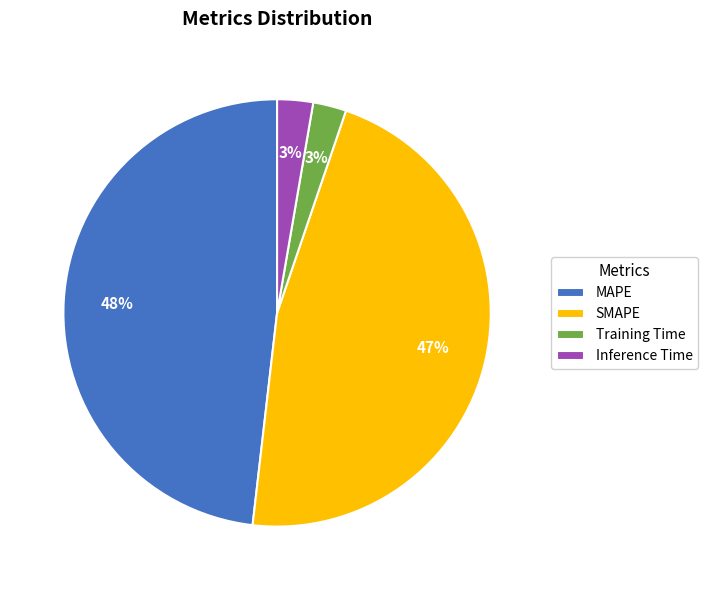

Which slice is the largest?

MAPE